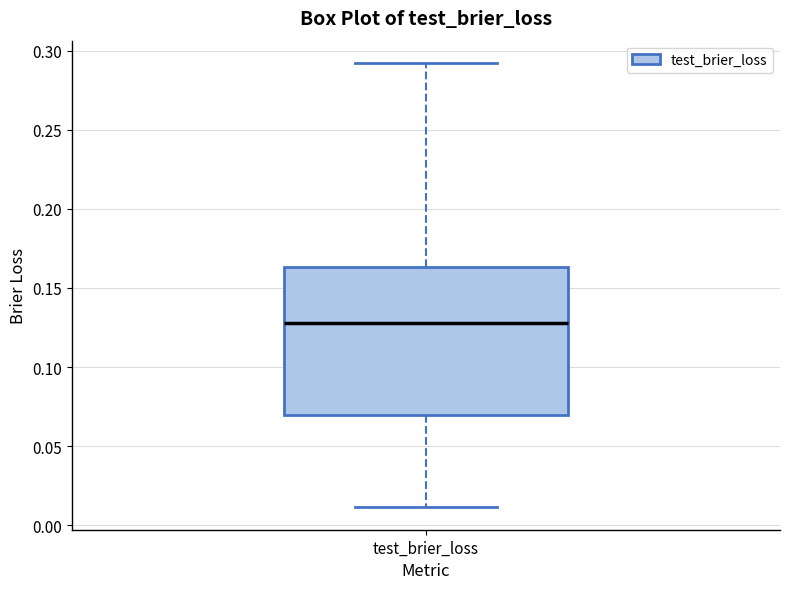

Transcribe this box plot: give where the median line is, the range the box spans, and where the two whiskers end, as read against the y-axis. The values are not printed on the chart, so give them approximately, as read against the axis.

median 0.130, box 0.070 to 0.165, whiskers 0.010 to 0.290